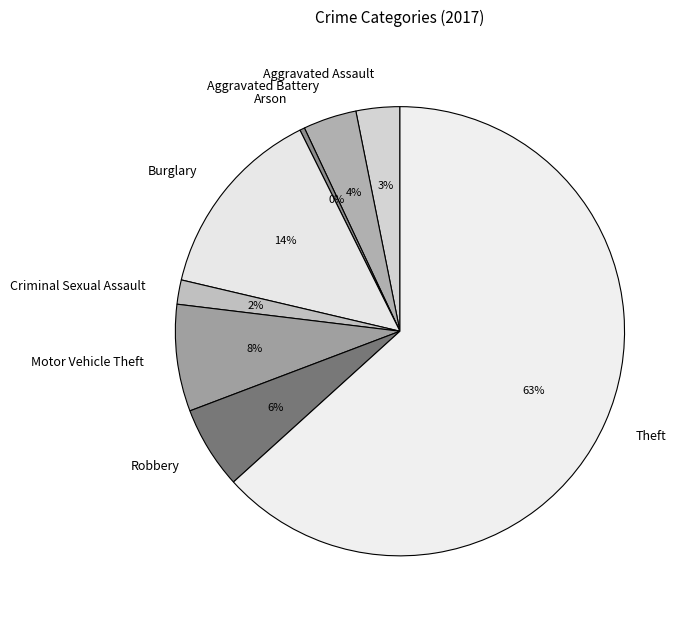

Which slice represents more than half of the pie?

Theft